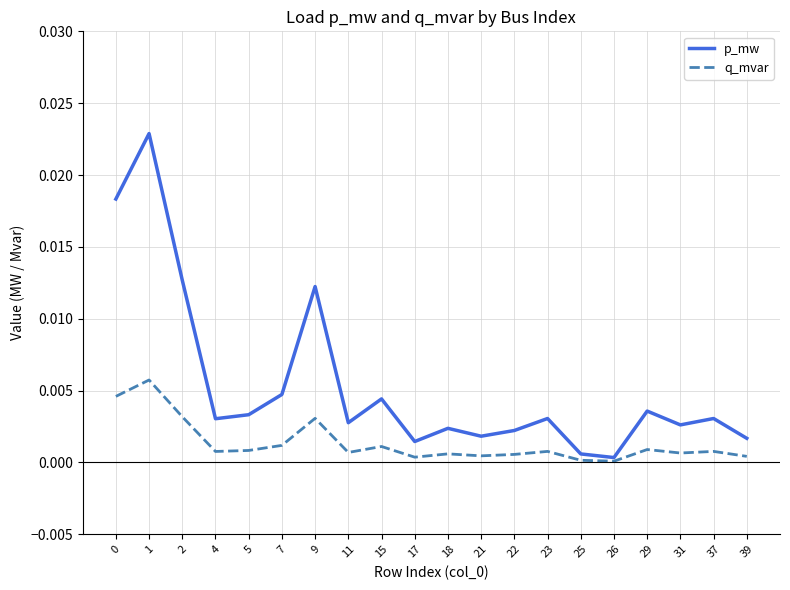

The value of p_mw at 5 is 0.0. True or false?

True